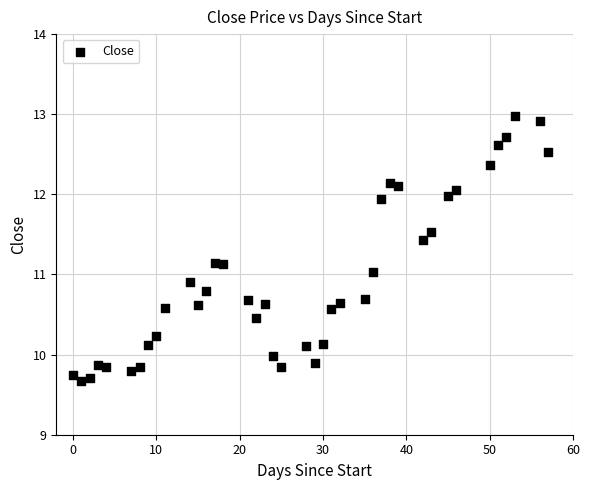

What is the range of Y values (max minus min)?

3.3